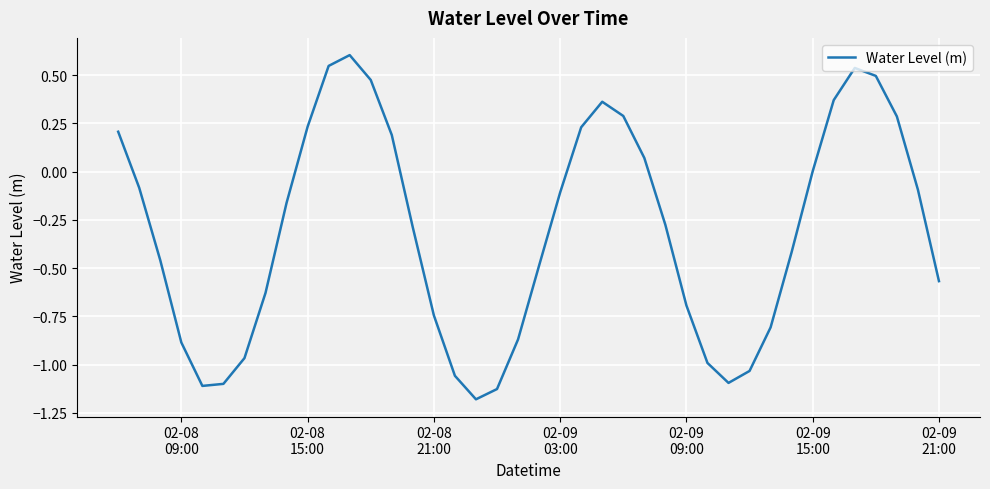

What is the maximum value shown in the chart?

0.6